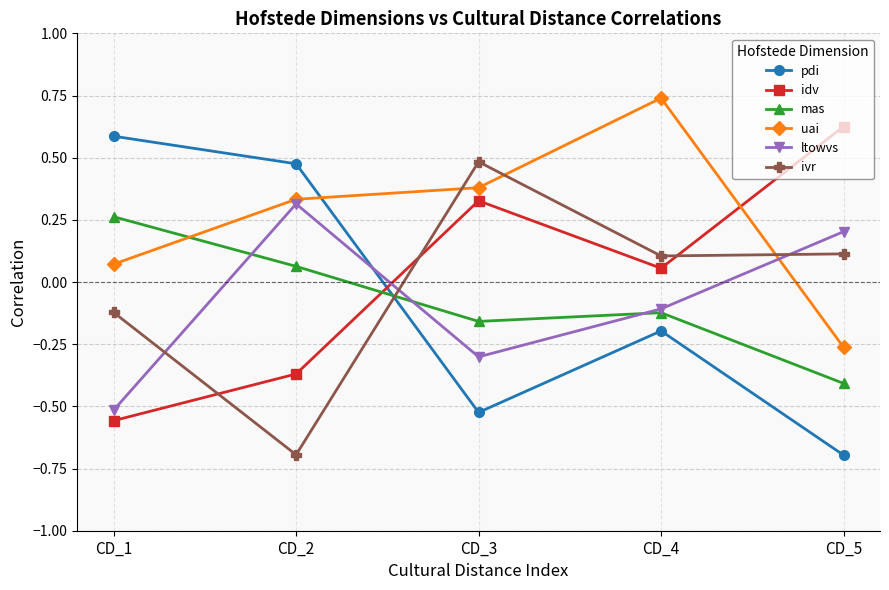

The value of uai at CD_2 is 0.6. True or false?

False